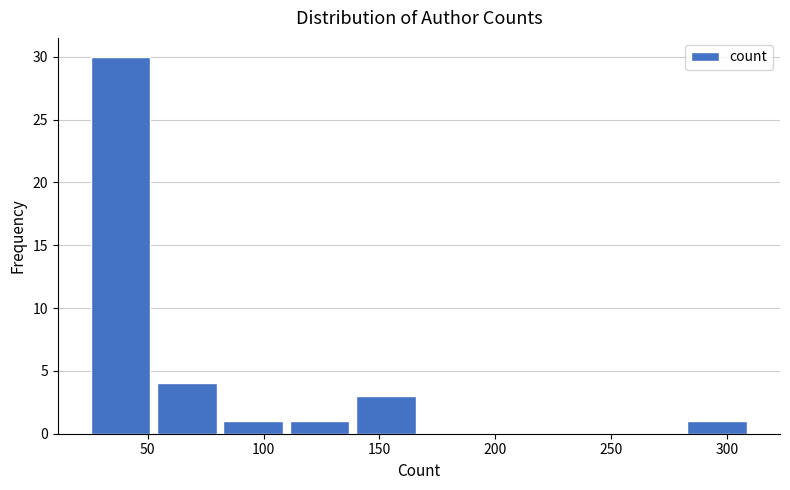

Reading left to right, transcribe this chart: for each bar, give the range it covers on the x-axis and its height. Neither the bar edges nor the heights are printed on the chart, so give them approximately, as read against the axes.

25 to 55: 30
55 to 80: 4
80 to 110: 1
110 to 140: 1
140 to 165: 3
165 to 195: 0
195 to 225: 0
225 to 255: 0
255 to 280: 0
280 to 310: 1